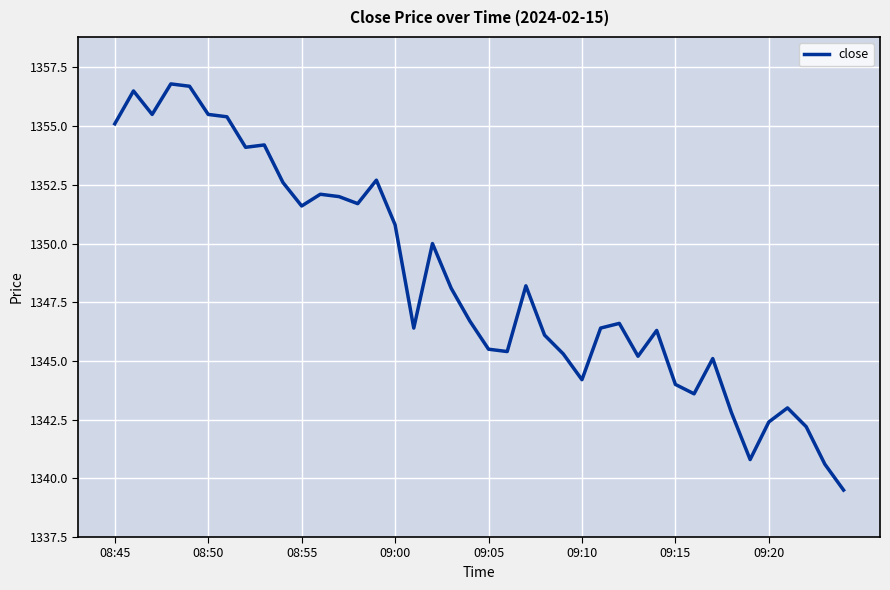

What is the minimum value shown in the chart?

1339.5